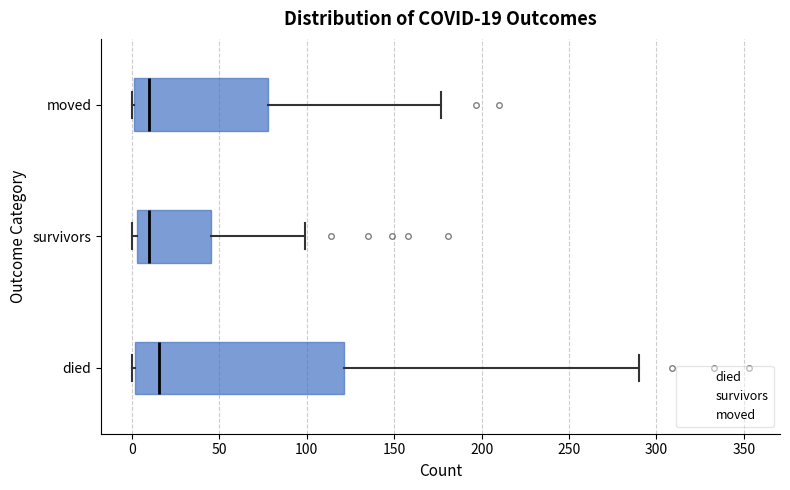

Which box is the widest, from its left edge to its right edge?

died